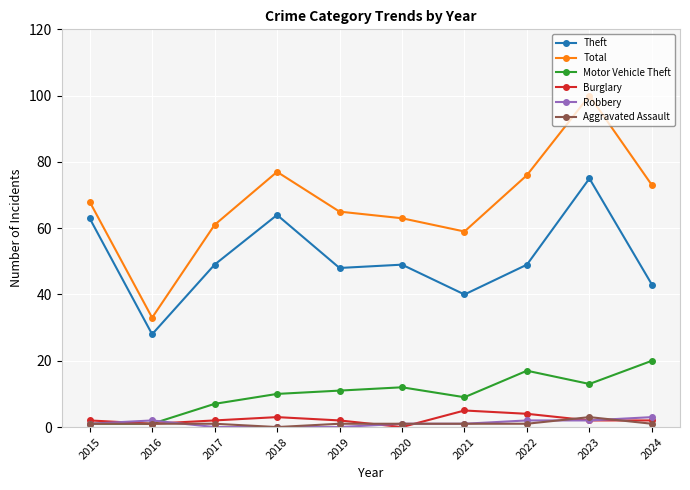

Which category has the highest value across all series?

2023